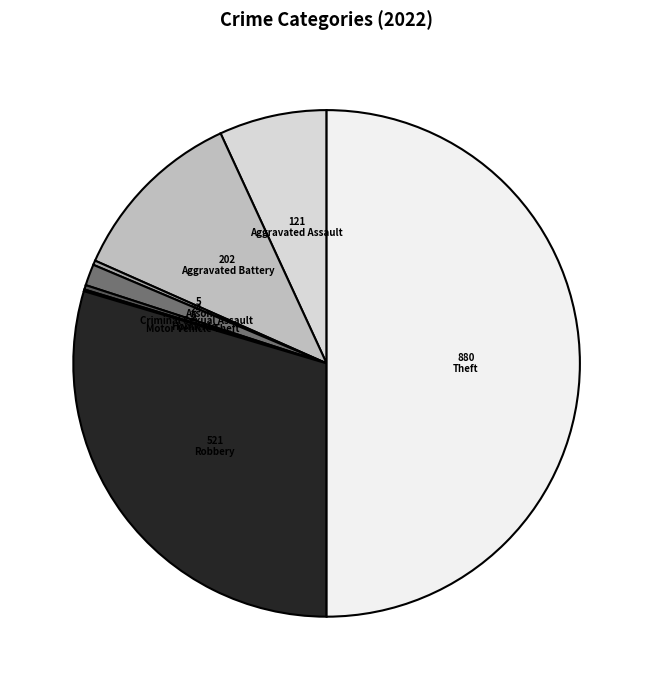

Which category has the biggest portion of the pie?

Theft